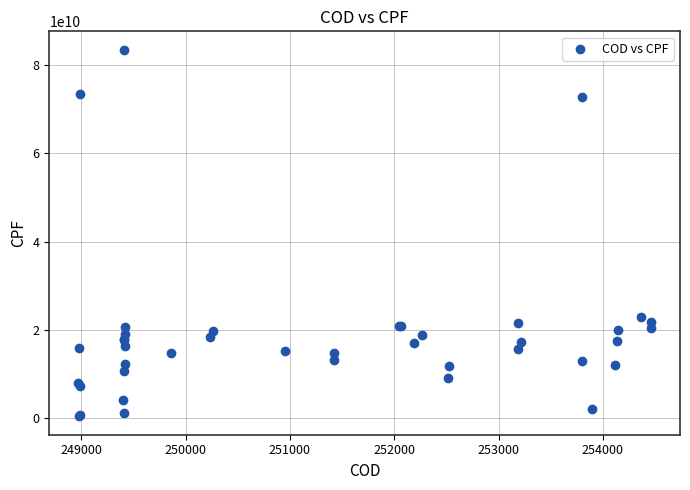

What Y value in the scatter plot is closest to 41960558986?

23006887786